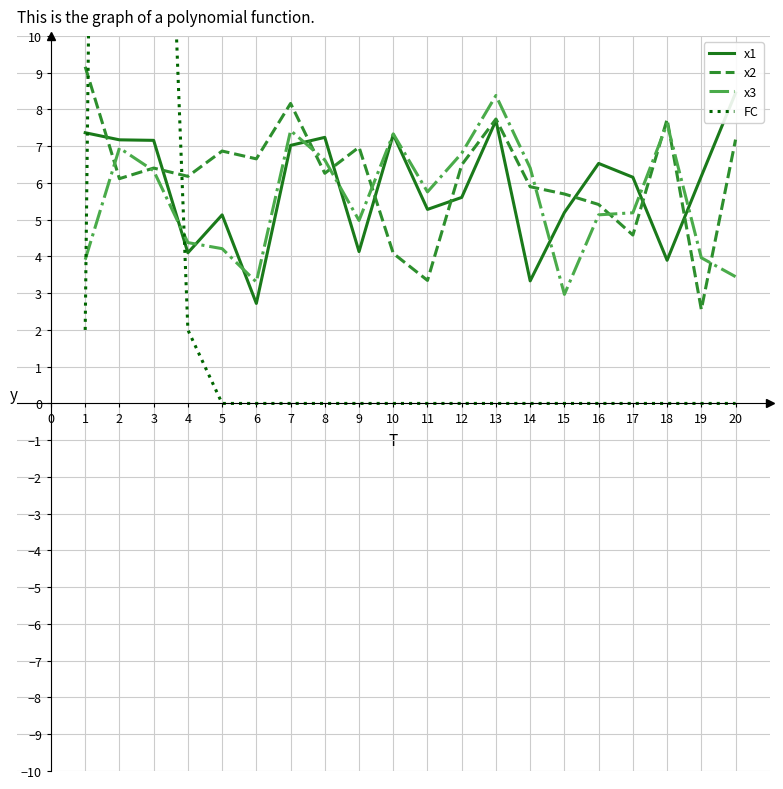

What is the average value of the x3 series?

5.6